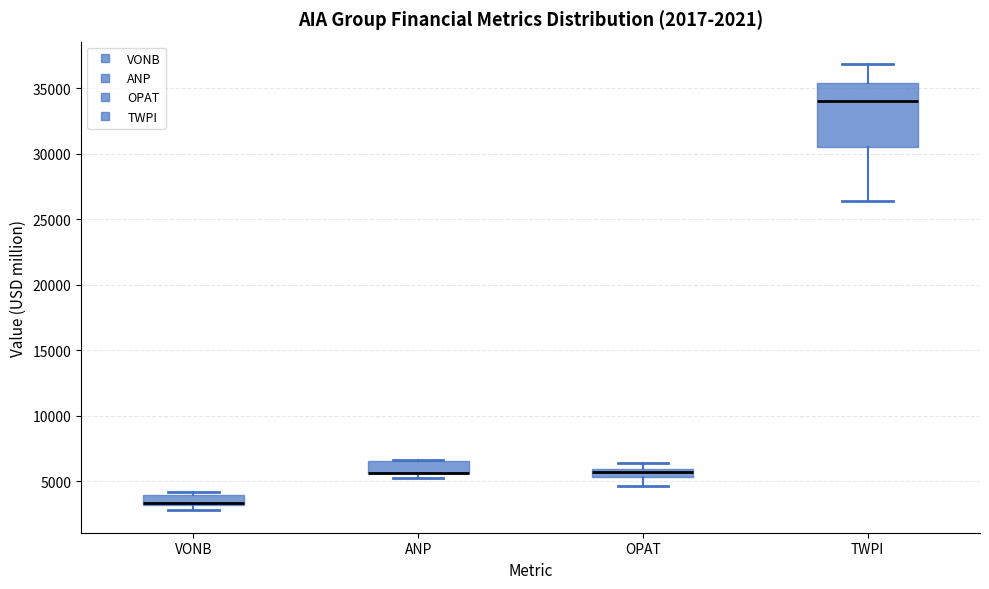

Comparing the boxes themselves (not the whiskers), which one is the tallest?

TWPI